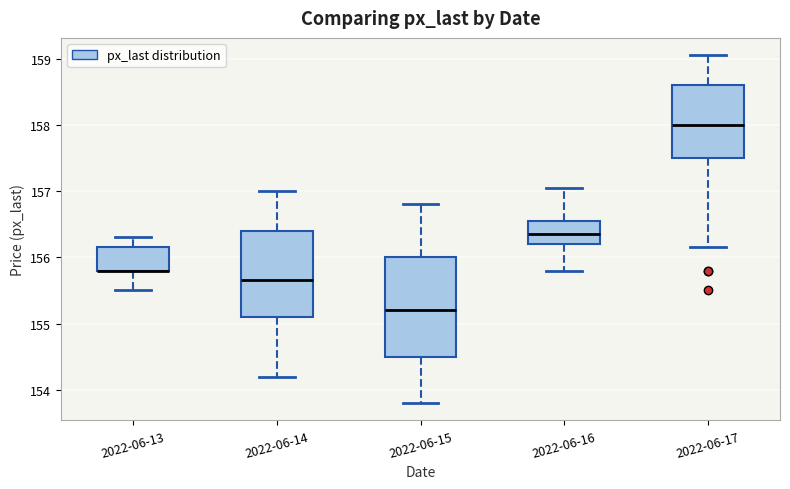

Reading left to right, transcribe this box plot: for each box, give where its median line is, the range the box spans, and where its two whiskers end, as read against the y-axis. The values are not printed on the chart, so give them approximately, as read against the axis.

2022-06-13: median 155.8 (drawn on the box's lower edge), box 155.8 to 156.2, whiskers 155.5 to 156.3
2022-06-14: median 155.7, box 155.1 to 156.4, whiskers 154.2 to 157.0
2022-06-15: median 155.2, box 154.5 to 156.0, whiskers 153.8 to 156.8
2022-06-16: median 156.4, box 156.2 to 156.6, whiskers 155.8 to 157.1
2022-06-17: median 158.0, box 157.5 to 158.6, whiskers 156.2 to 159.1